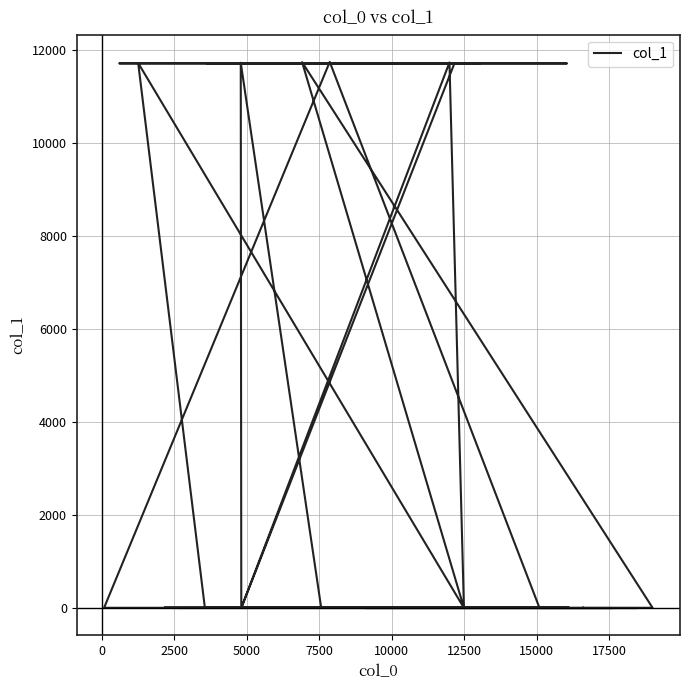

How many data points does each series have?

40